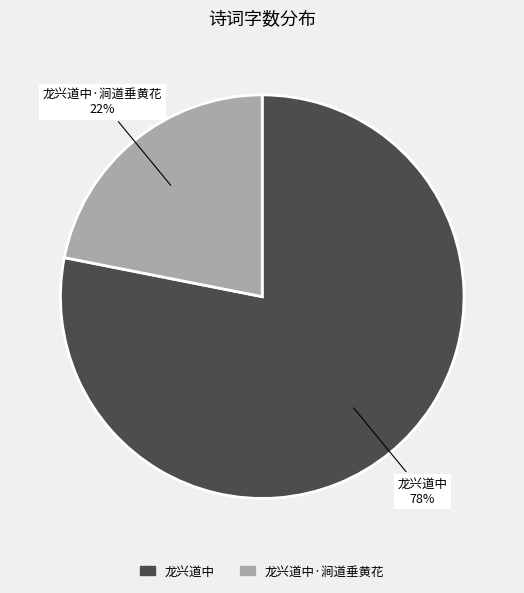

Approximately how many times larger is the value at 龙兴道中·涧道垂黄花 compared to 龙兴道中?

0.3